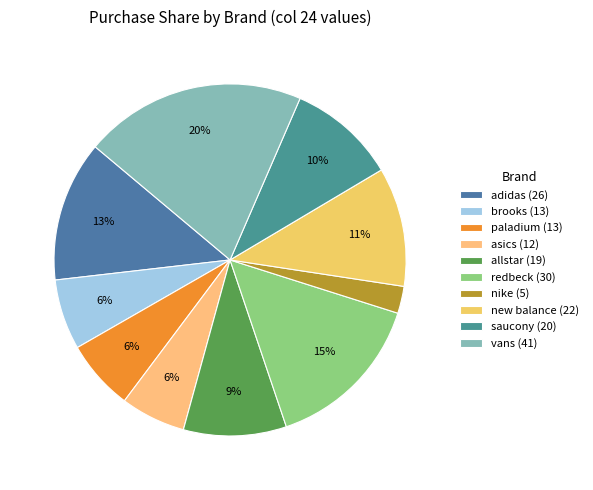

Combined, what portion of the pie is adidas and allstar?

22.4%